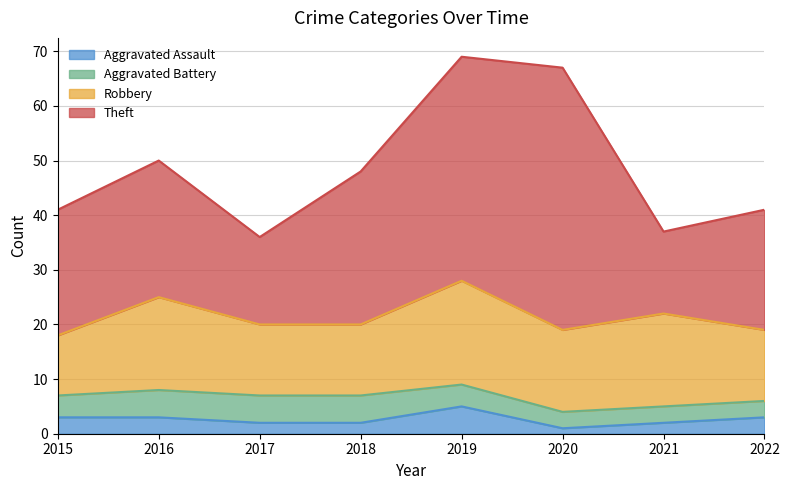

Is it true that Aggravated Assault equals 2 at 2021?

True